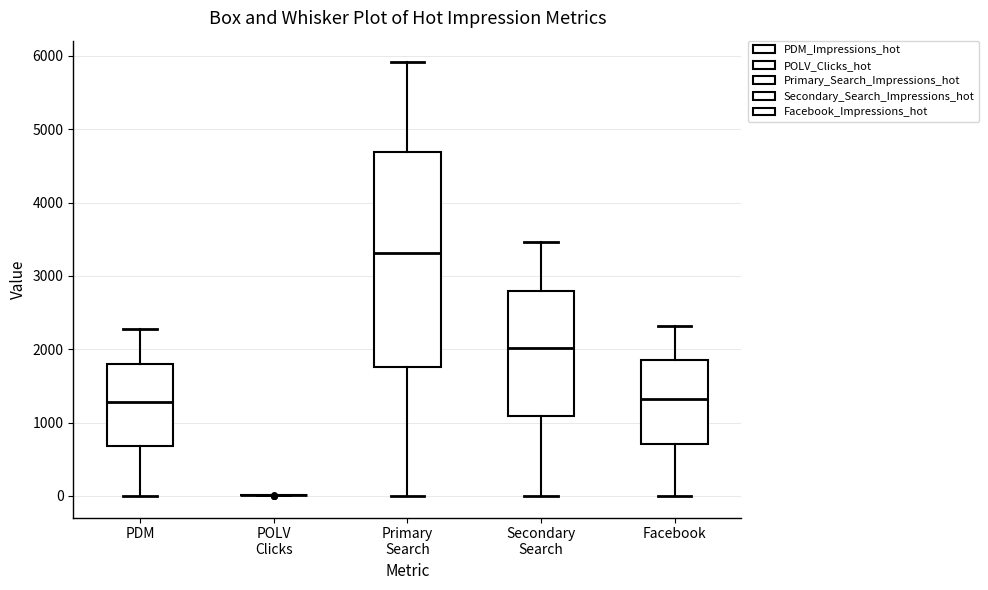

Which box is the tallest, from its lower edge to its upper edge?

Primary Search